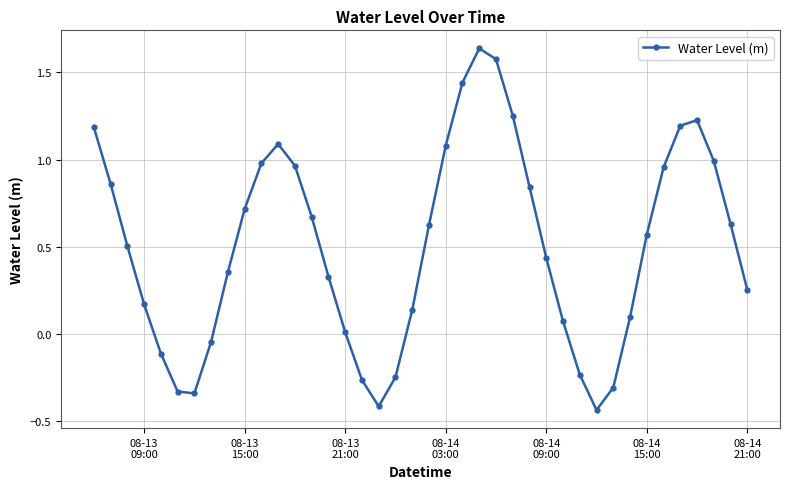

True or false: there are more than 1 points higher than both neighbors.

True